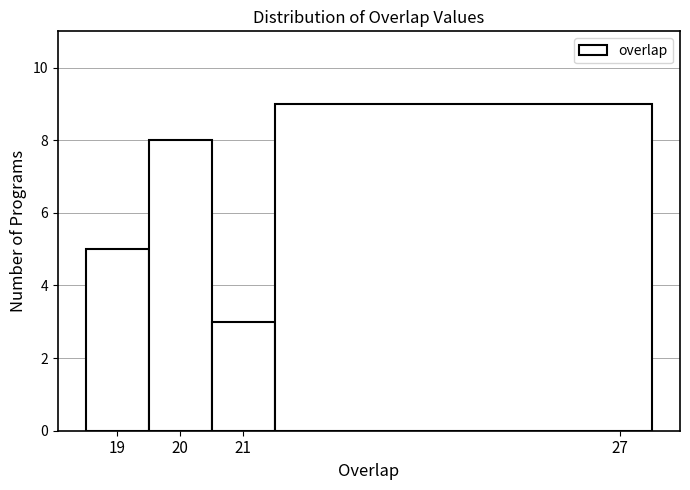

Reading left to right, list every bar in this chart as the range it spans on the x-axis followed by its height. The values are not printed on the chart, so give them approximately, as read against the axis.

18.5 to 19.5: 5
19.5 to 20.5: 8
20.5 to 21.5: 3
21.5 to 27.5: 9